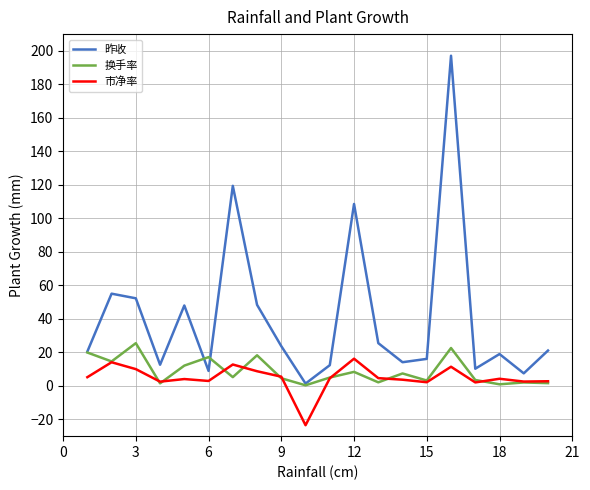

True or false: 昨收 and 市净率 intersect in this chart.

False